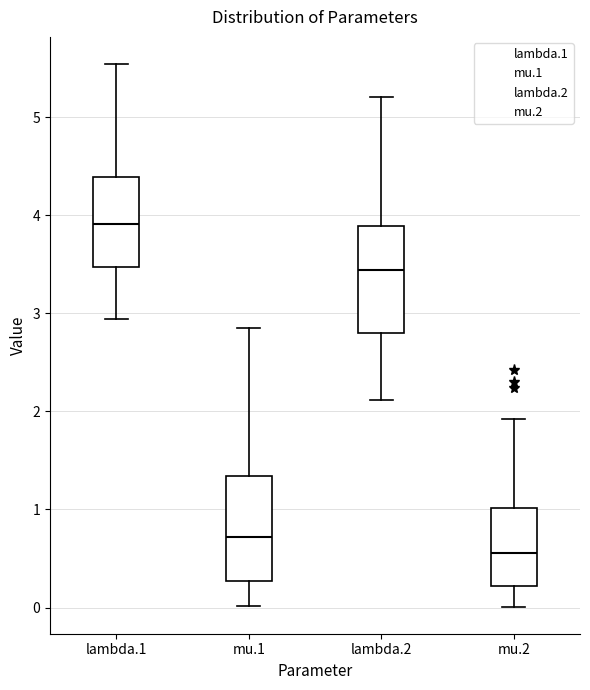

Where does the upper whisker of the box for mu.2 end on the y-axis? The values are not printed on the chart, so give them approximately, as read against the axis.

1.9